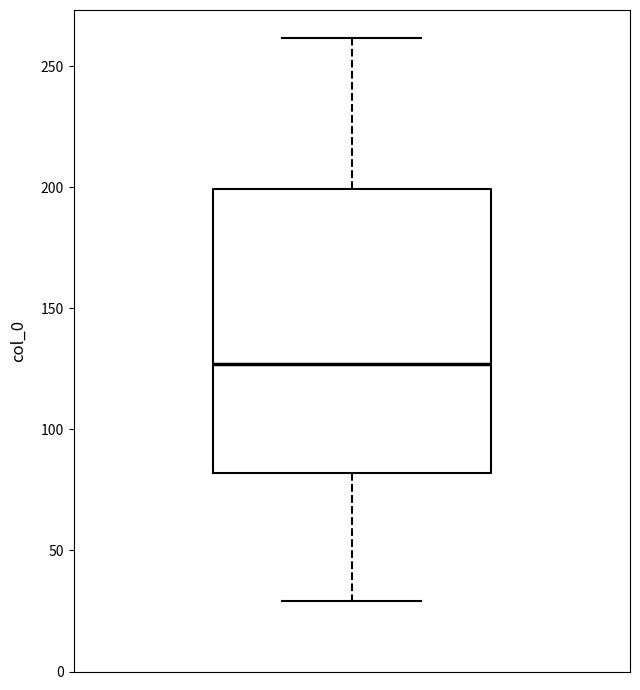

Where is the lower edge of the box on the y-axis? The values are not printed on the chart, so give them approximately, as read against the axis.

80